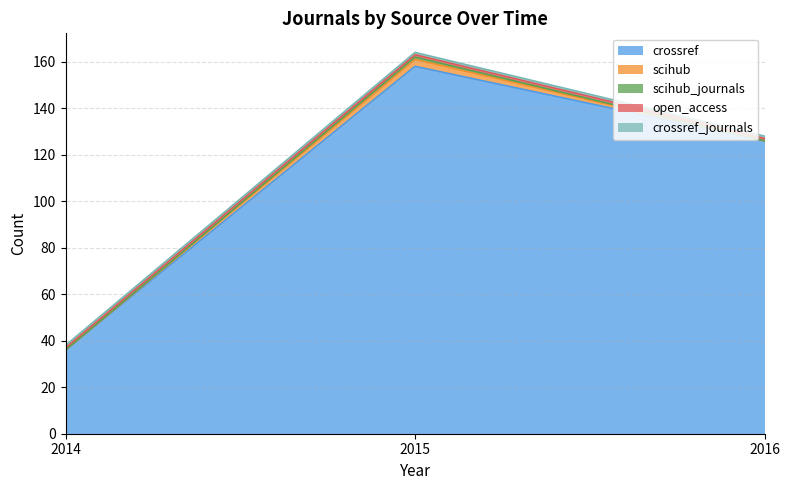

Does the chart display data point markers on the line(s)?

No